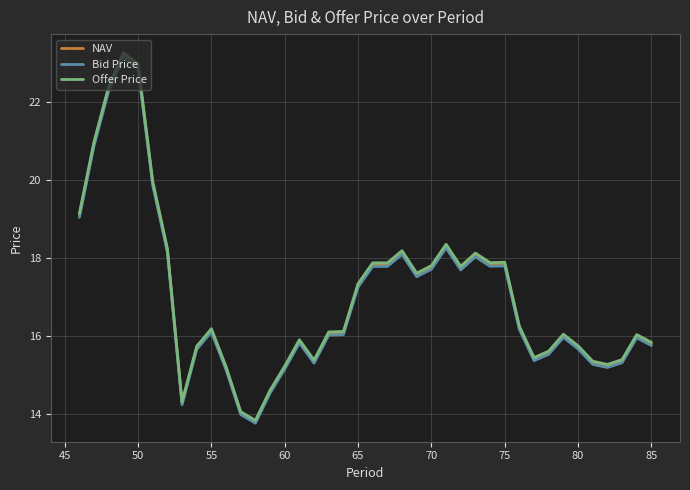

True or false: NAV and Bid Price cross at least once.

False